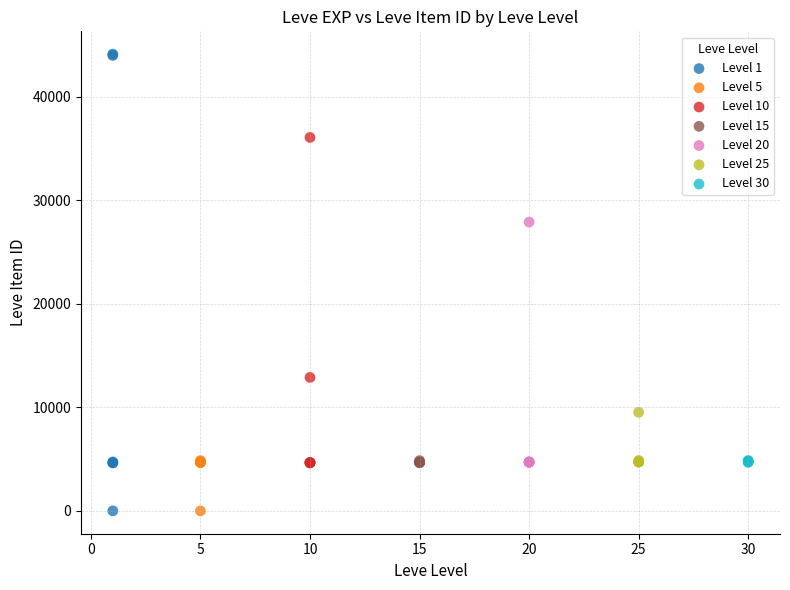

Which series contains the highest Y value?

Level 1